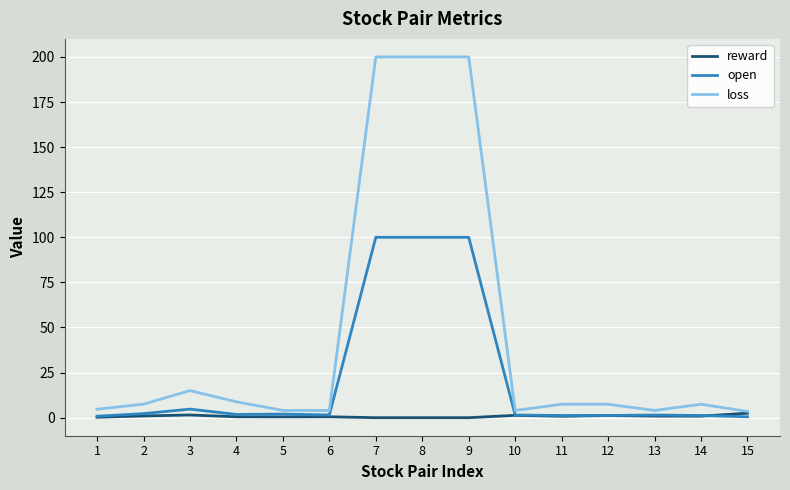

What is the total value across all series at 2?

10.7